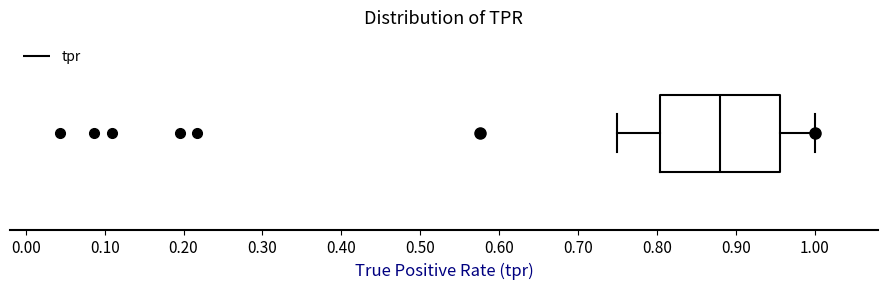

Transcribe this box plot: give where the median line is, the range the box spans, and where the two whiskers end, as read against the x-axis. The values are not printed on the chart, so give them approximately, as read against the axis.

median 0.88, box 0.80 to 0.96, whiskers 0.75 to 1.00